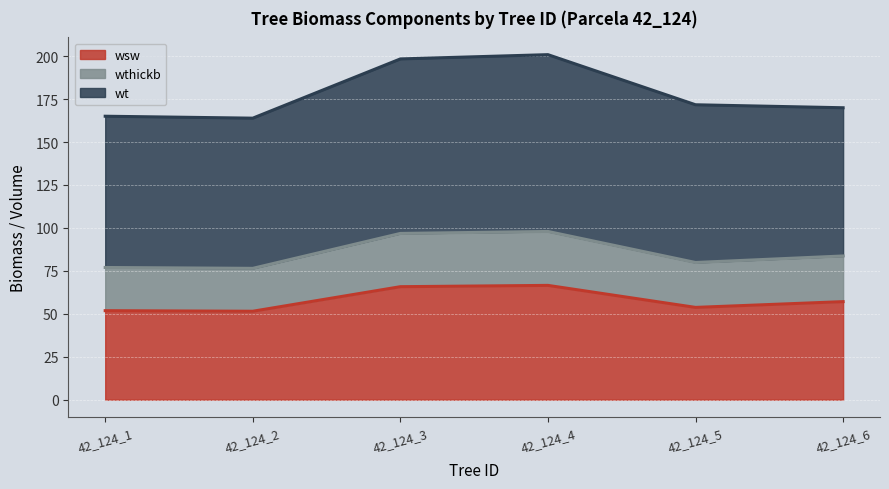

Where is the first local maximum for wsw?

42_124_4